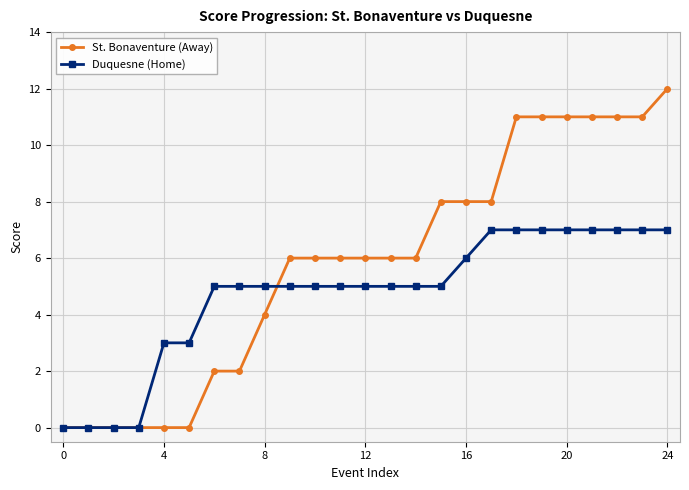

What is the sum of all St. Bonaventure (Away) values?

146